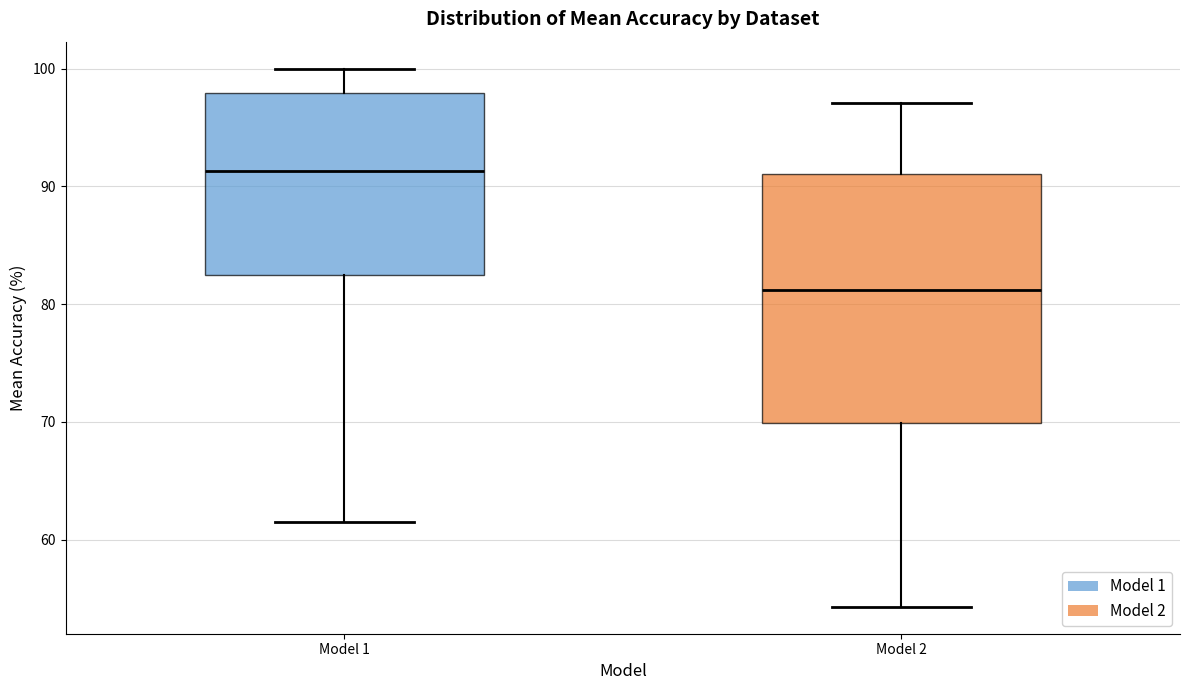

Reading left to right, transcribe this box plot: for each box, give where its median line is, the range the box spans, and where its two whiskers end, as read against the y-axis. The values are not printed on the chart, so give them approximately, as read against the axis.

Model 1: median 91, box 82 to 98, whiskers 61 to 100
Model 2: median 81, box 70 to 91, whiskers 54 to 97